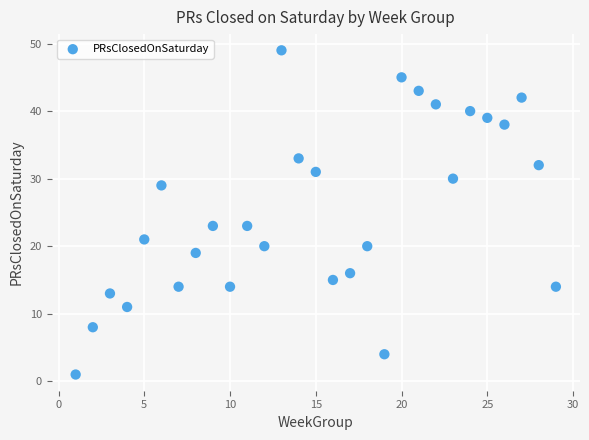

What is the range of Y values (max minus min)?

48